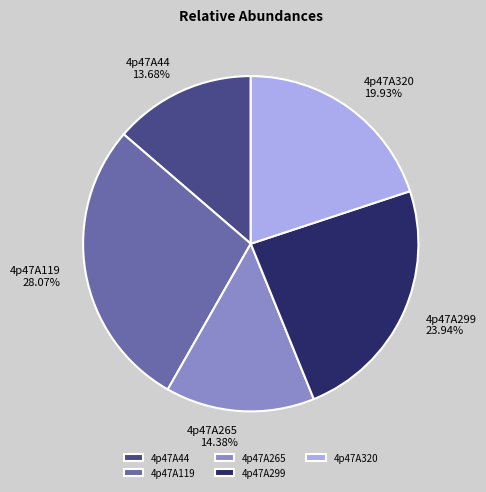

Is the sum of 4p47A119 and 4p47A265 greater than half?

No